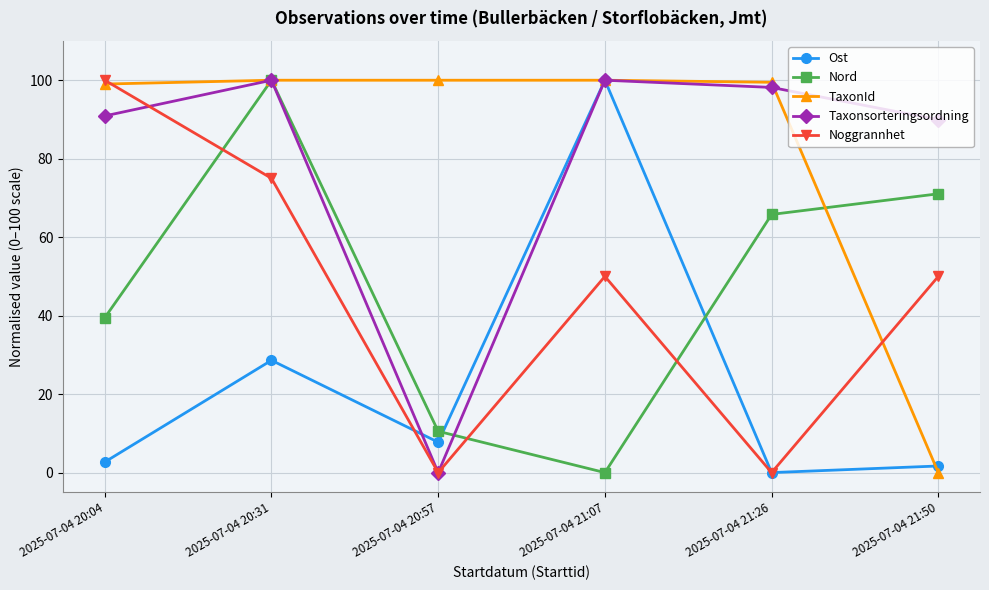

The Noggrannhet series shows 68.1 at 2025-07-04 21:26. True or false?

False